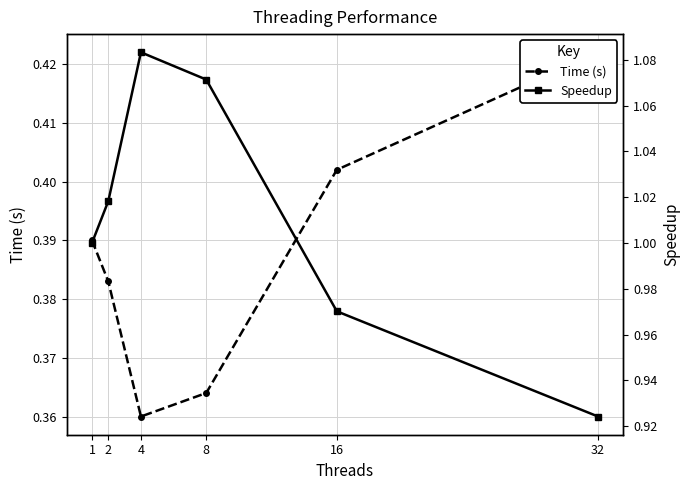

What are all the series names shown in the legend?

Time (s), Speedup